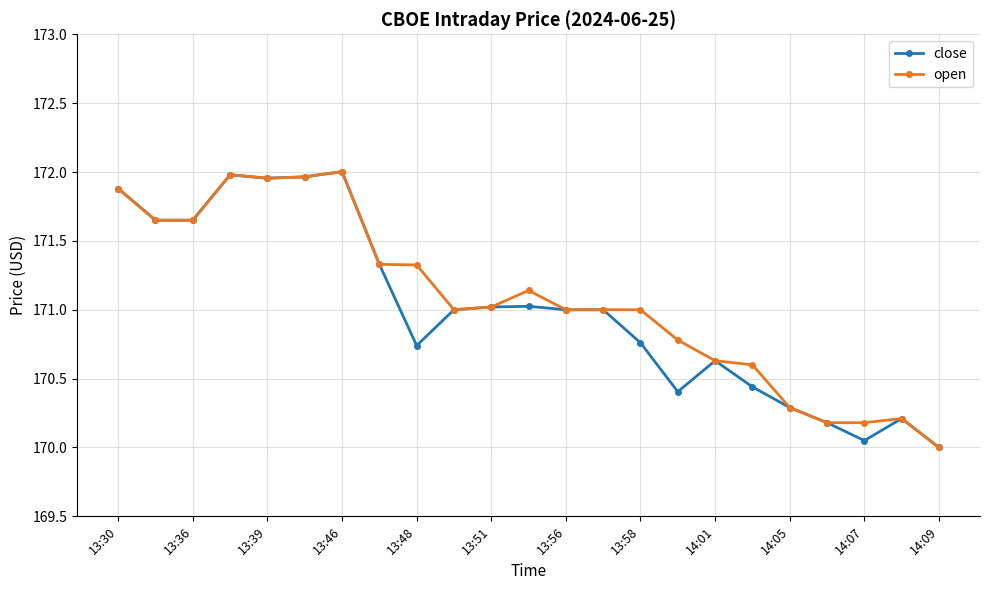

What is the value of the close point at the 11th from the left?

171.0